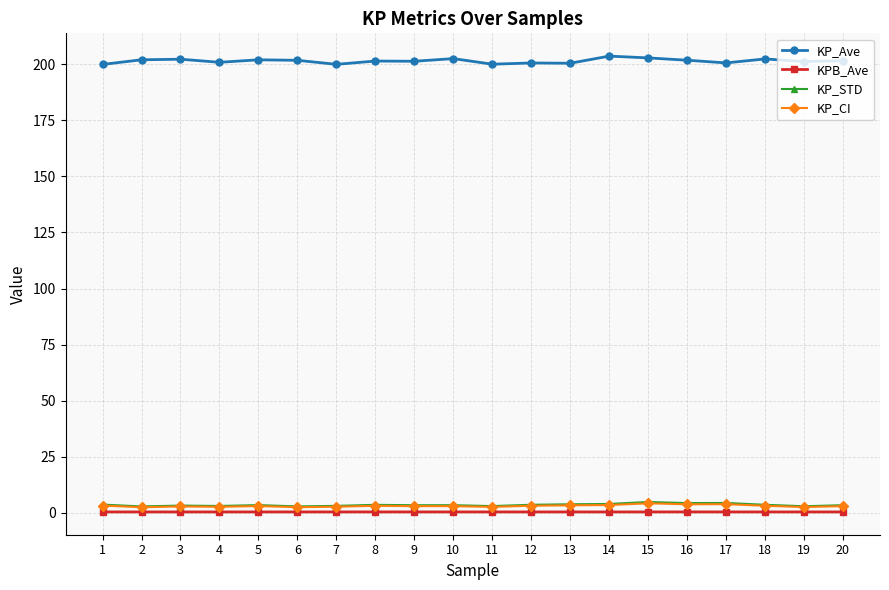

What is the value of the KPB_Ave point at the 11th from the left?

0.4